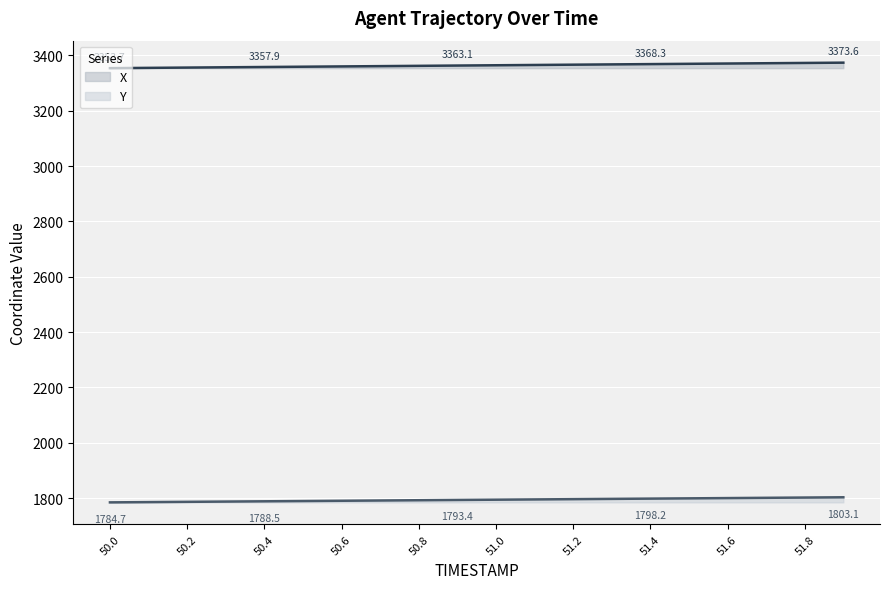

Which label corresponds to the largest value in the chart?

51.9